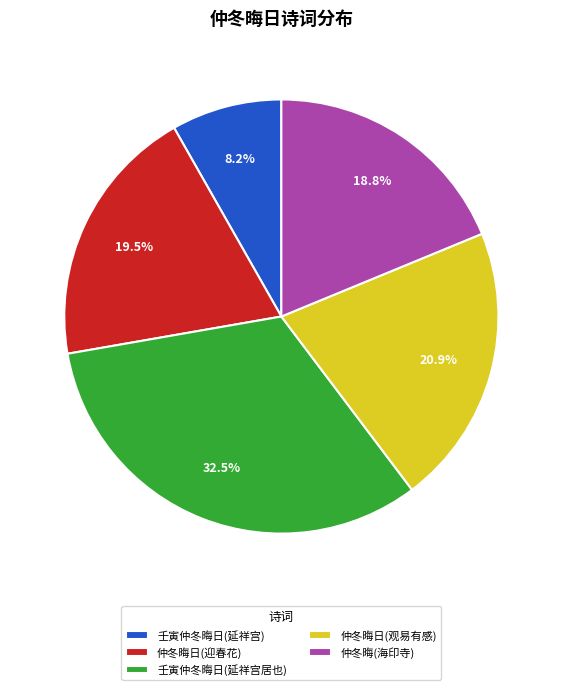

Which category has the smallest portion of the pie?

壬寅仲冬晦日(延祥宫)